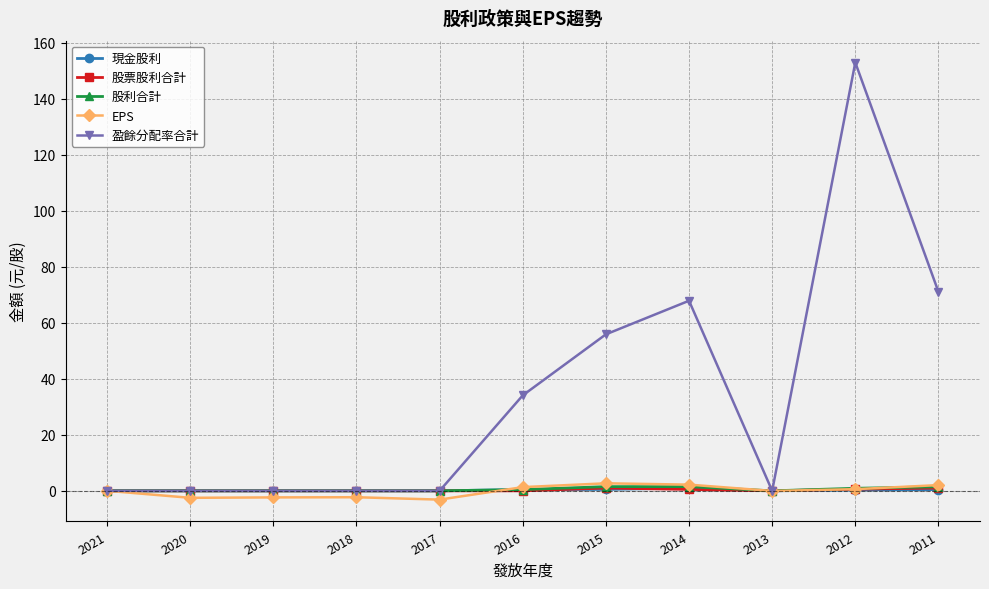

True or false: 股票股利合計 and EPS cross at least once.

True